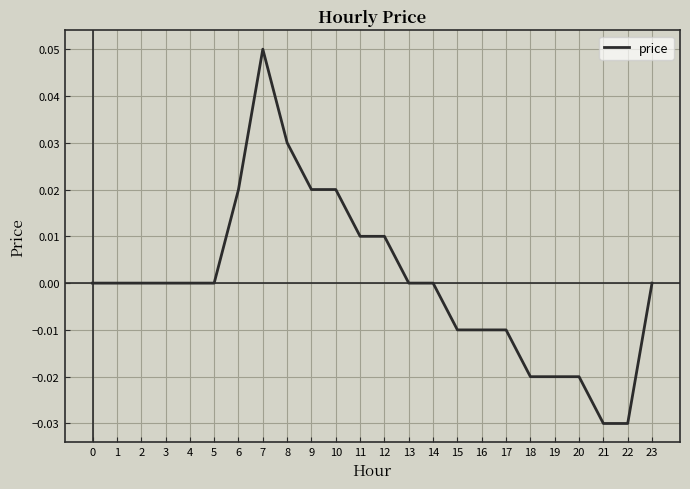

Between 1 and 9, which is larger?

9